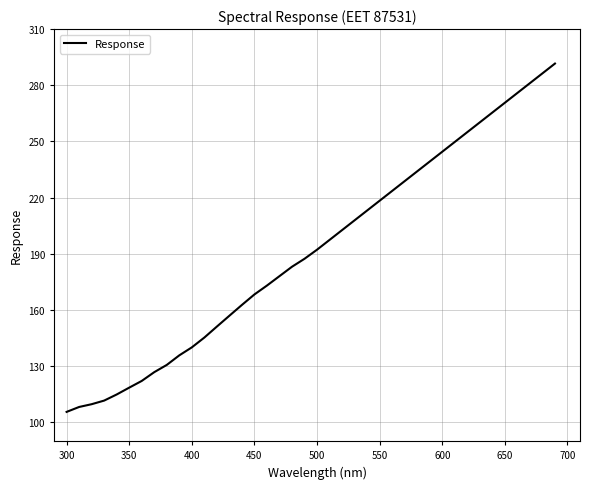

What is the smallest value displayed?

105.6